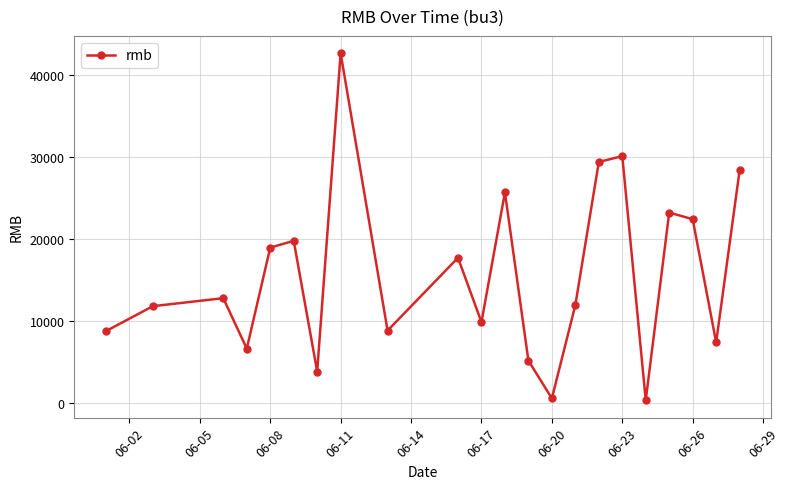

What is the maximum value shown in the chart?

42588